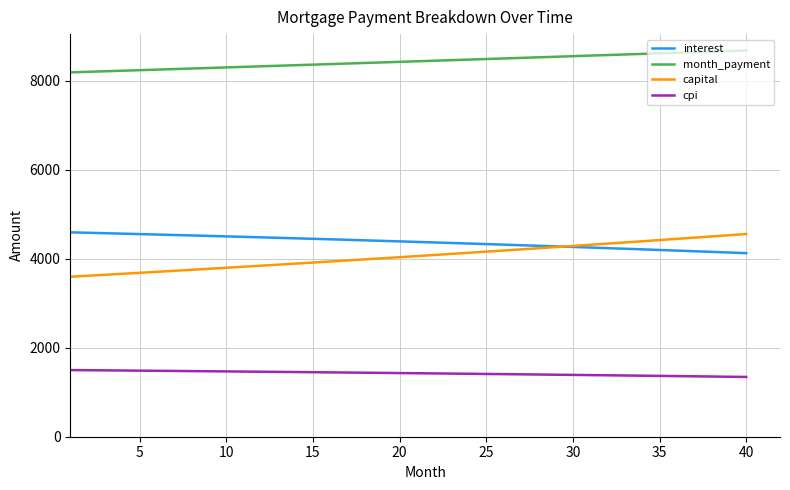

At how many categories does at least one series exceed 2284?

40